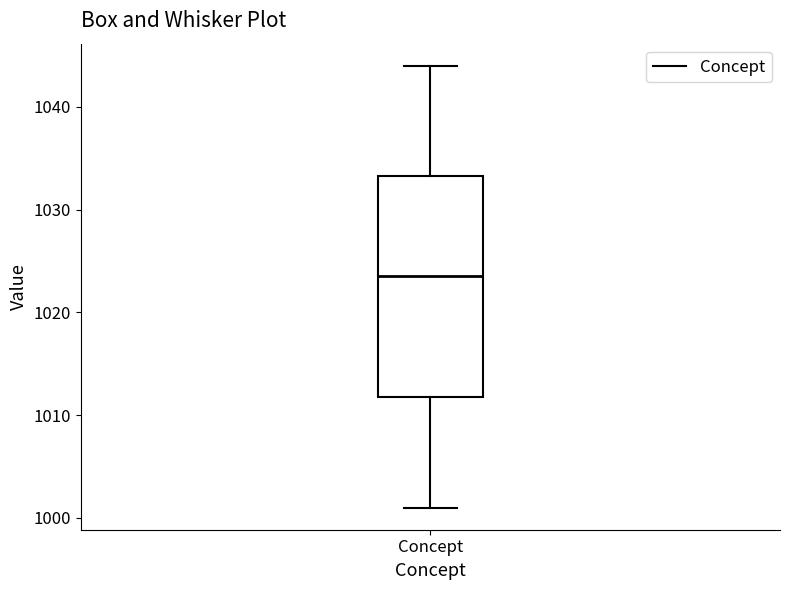

Read this box plot against the y-axis: the position of the median line, the range covered by the box, and the ends of both whiskers. The values are not printed on the chart, so give them approximately, as read against the axis.

median 1024, box 1012 to 1033, whiskers 1001 to 1044